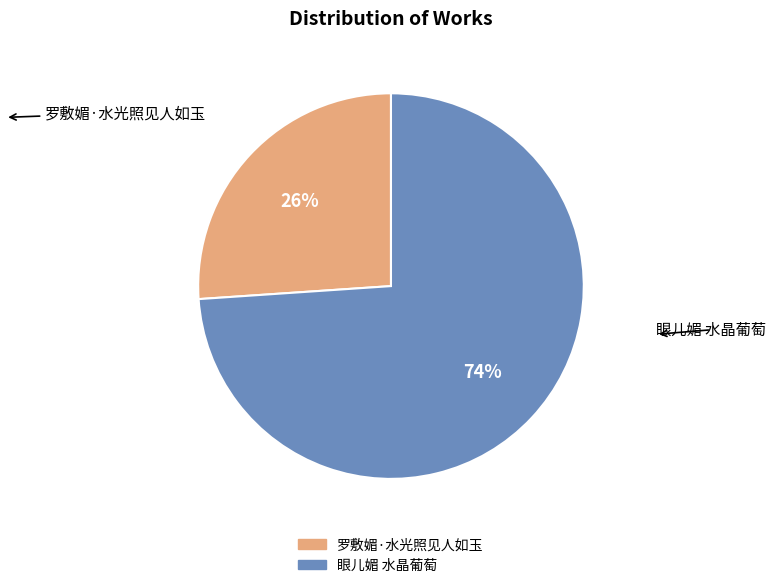

What is the ratio of the value at 罗敷媚·水光照见人如玉 to the value at 眼儿媚 水晶葡萄?

0.4